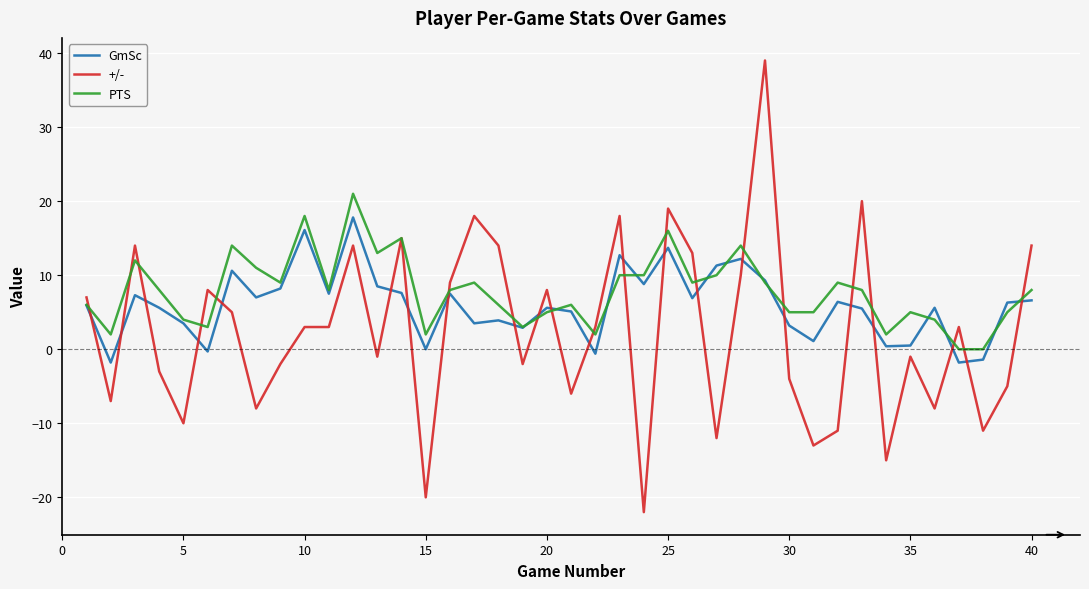

Which series has the widest spread of values?

+/-